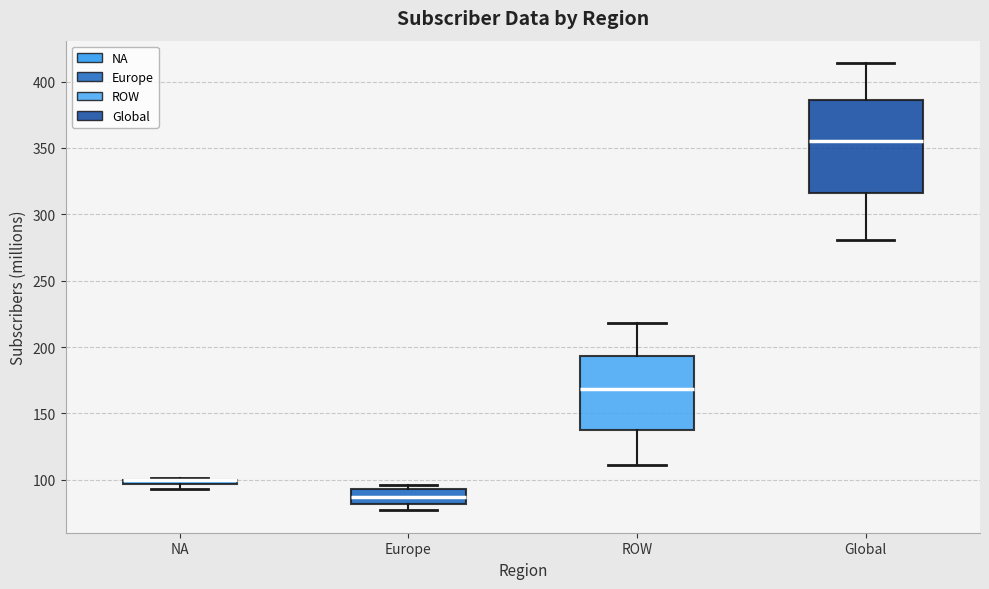

Where is the lower edge of the box for NA on the y-axis? The values are not printed on the chart, so give them approximately, as read against the axis.

95